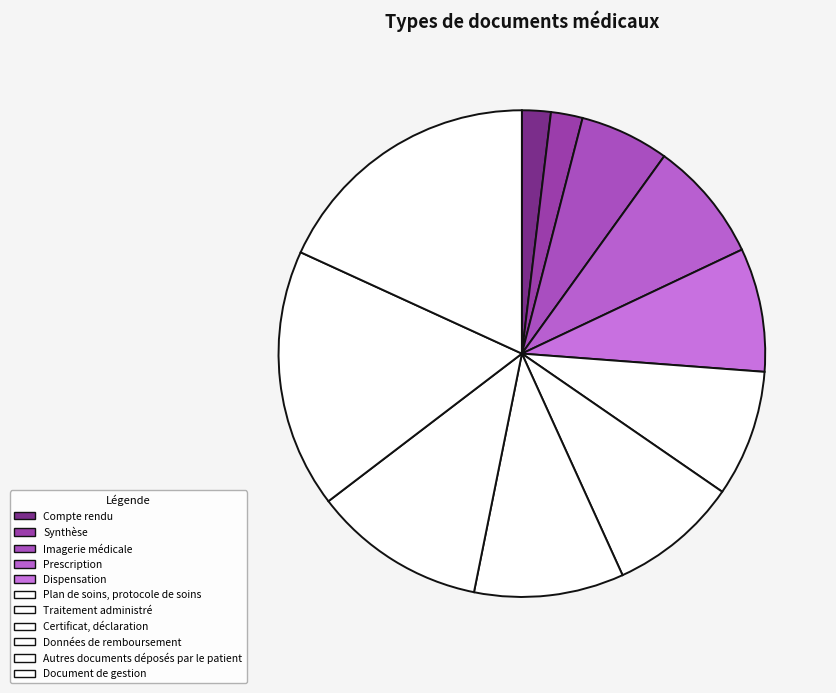

Approximately how many times larger is the value at Données de remboursement compared to Plan de soins, protocole de soins?

1.4